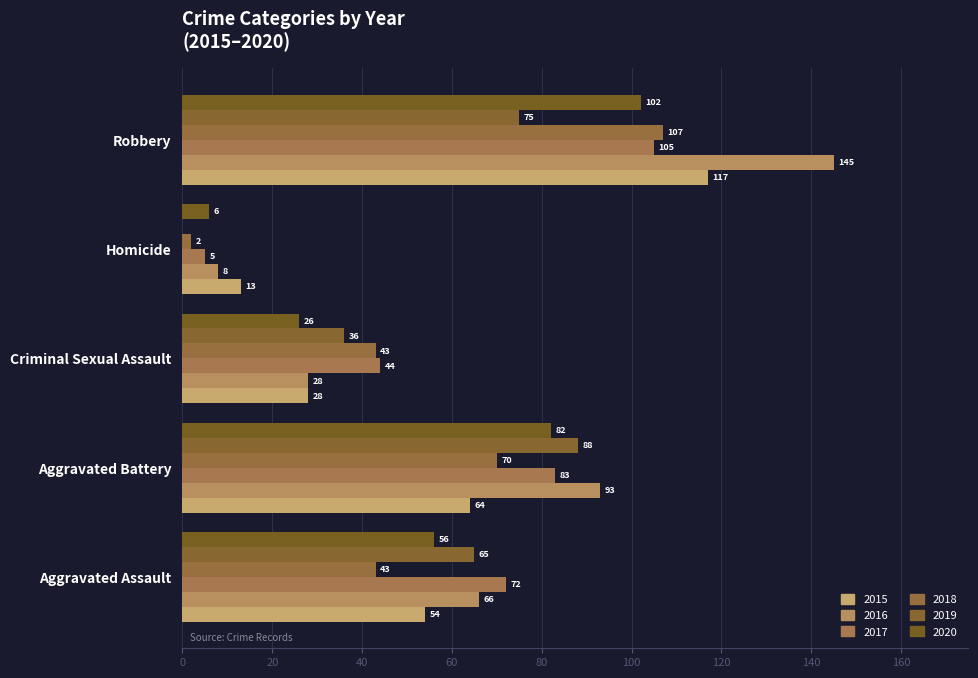

What are all the series names shown in the legend?

2015, 2016, 2017, 2018, 2019, 2020